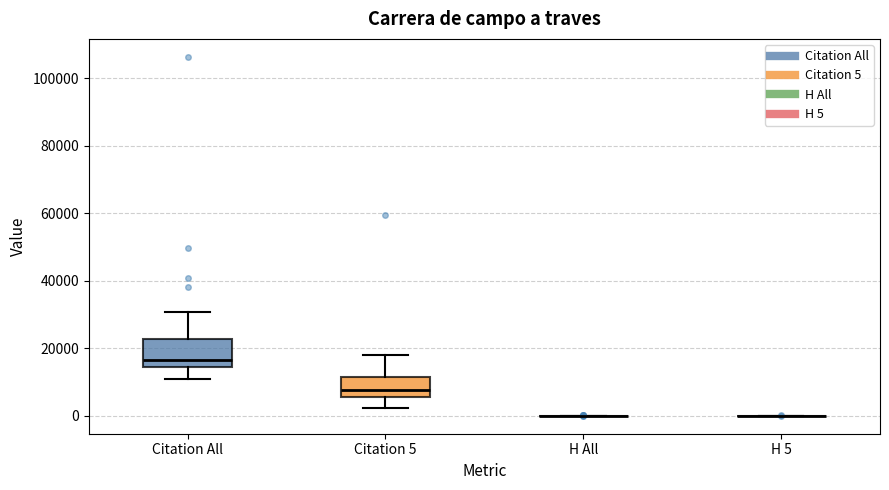

Comparing the boxes themselves (not the whiskers), which one is the tallest?

Citation All